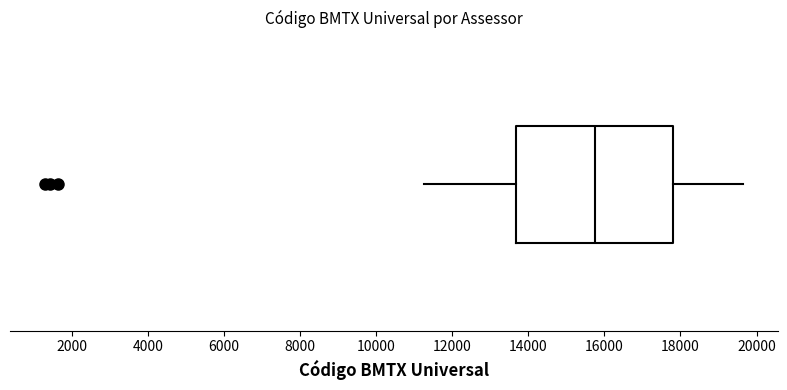

Transcribe this box plot: give where the median line is, the range the box spans, and where the two whiskers end, as read against the x-axis. The values are not printed on the chart, so give them approximately, as read against the axis.

median 15800, box 13600 to 17800, whiskers 11200 to 19600